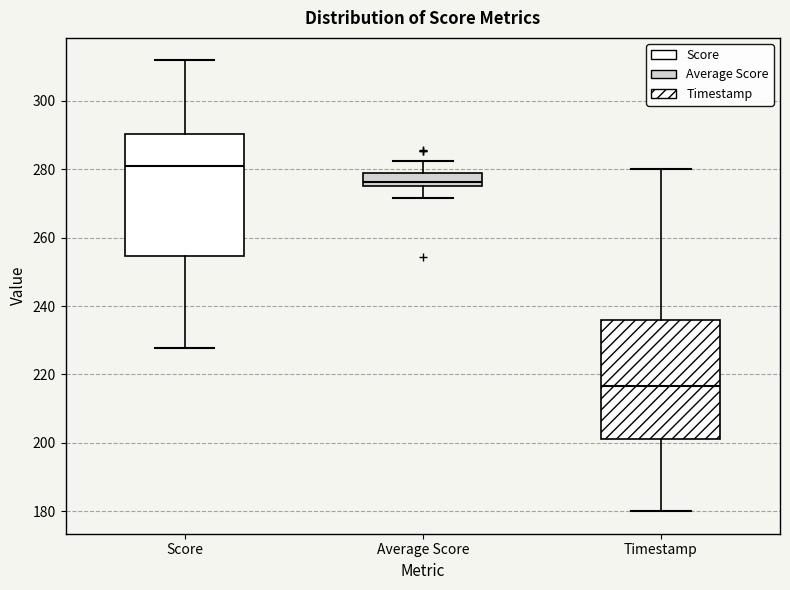

Reading left to right, transcribe this box plot: for each box, give where its median line is, the range the box spans, and where its two whiskers end, as read against the y-axis. The values are not printed on the chart, so give them approximately, as read against the axis.

Score: median 280, box 254 to 290, whiskers 228 to 312
Average Score: median 276 (just above the box's lower edge), box 276 to 278, whiskers 272 to 282
Timestamp: median 216, box 202 to 236, whiskers 180 to 280